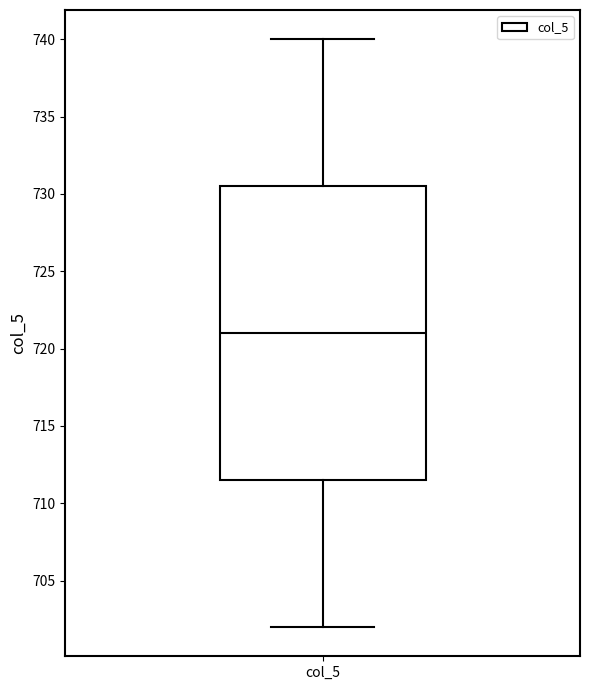

Where does the lower whisker of the box for col_5 end on the y-axis? The values are not printed on the chart, so give them approximately, as read against the axis.

702.0